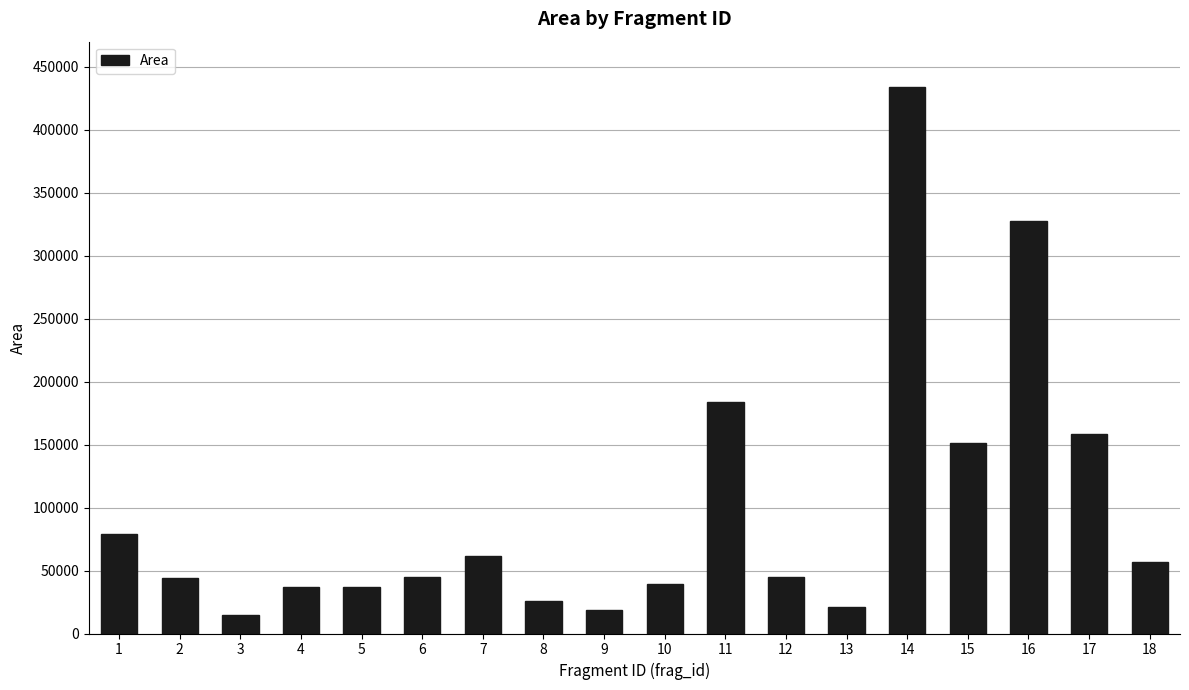

What is the value of the 16th bar from the left?

327376